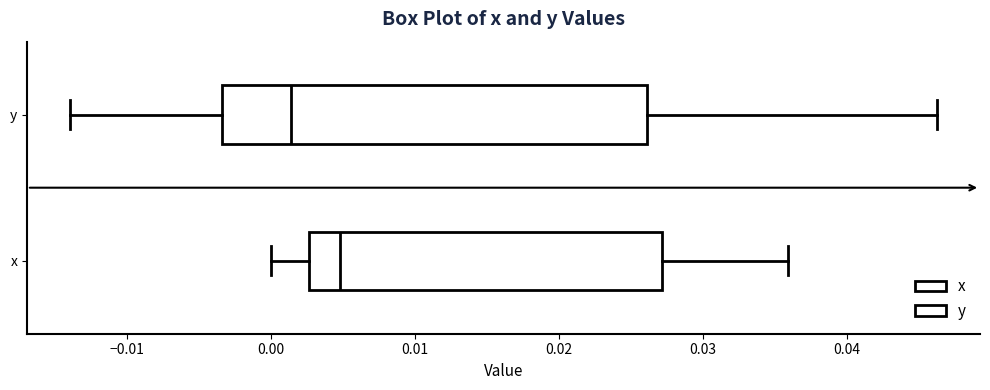

Reading bottom to top, transcribe this box plot: for each box, give where its median line is, the range the box spans, and where its two whiskers end, as read against the x-axis. The values are not printed on the chart, so give them approximately, as read against the axis.

x: median 0.005, box 0.003 to 0.027, whiskers 0.000 to 0.036
y: median 0.001, box -0.003 to 0.026, whiskers -0.014 to 0.046